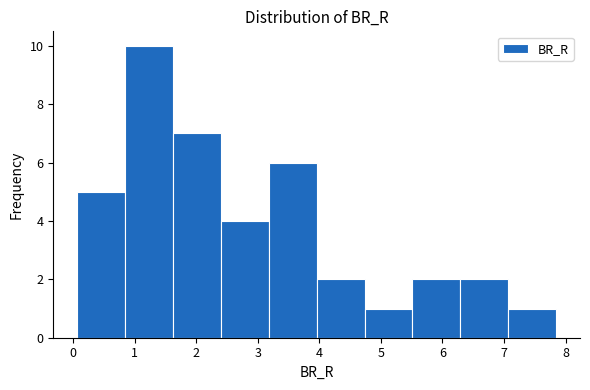

Reading left to right, list every bar in this chart as the range it spans on the x-axis followed by its height. Neither the bar edges nor the heights are printed on the chart, so give them approximately, as read against the axes.

0.1 to 0.8: 5
0.8 to 1.6: 10
1.6 to 2.4: 7
2.4 to 3.2: 4
3.2 to 4.0: 6
4.0 to 4.7: 2
4.7 to 5.5: 1
5.5 to 6.3: 2
6.3 to 7.1: 2
7.1 to 7.8: 1